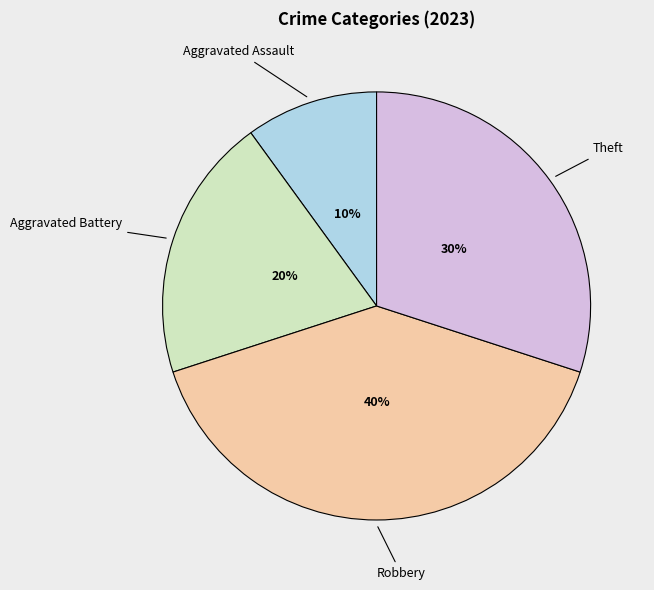

Which has a higher value, Aggravated Battery or Aggravated Assault?

Aggravated Battery